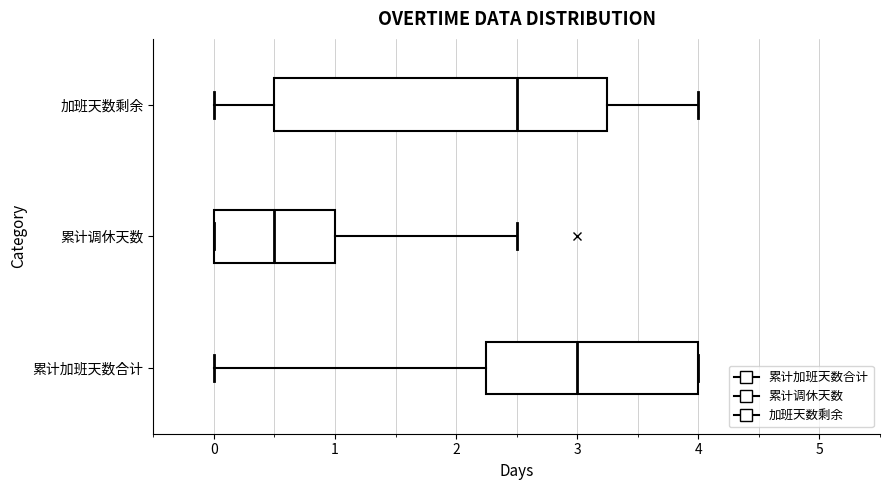

Which box is the widest, from its left edge to its right edge?

加班天数剩余